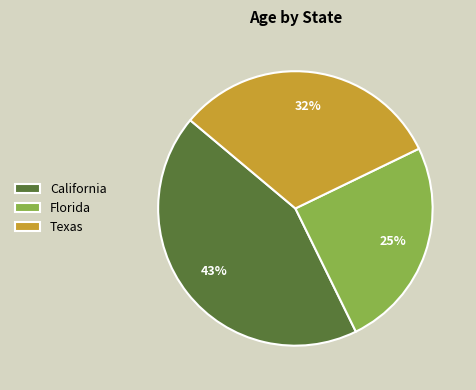

To the nearest percent, what is the average slice percentage?

33%